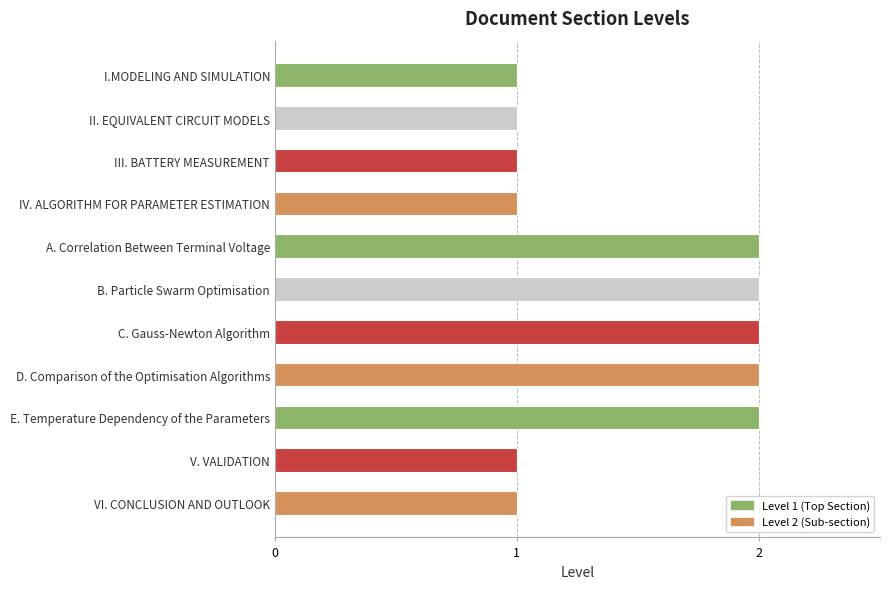

What is the sum of the values at IV. ALGORITHM FOR PARAMETER ESTIMATION and C. Gauss-Newton Algorithm?

3